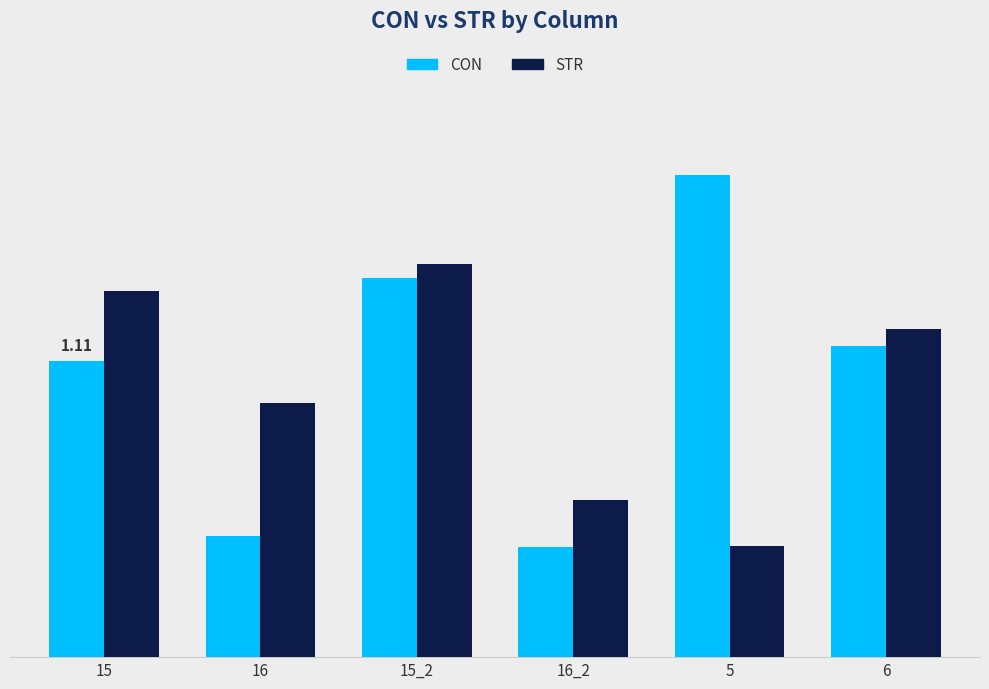

What is the value of the STR bar at the 3rd from the left?

1.5